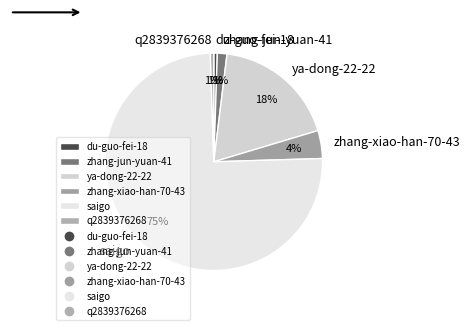

Is it true that zhang-xiao-han-70-43 is 4% of the pie?

True